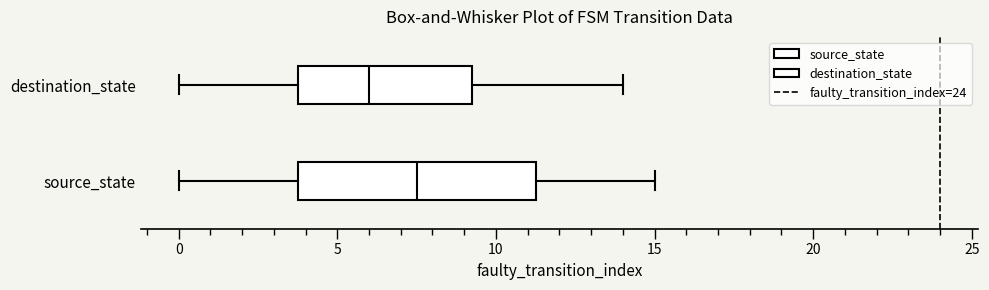

Reading bottom to top, transcribe this box plot: for each box, give where its median line is, the range the box spans, and where its two whiskers end, as read against the x-axis. The values are not printed on the chart, so give them approximately, as read against the axis.

source_state: median 7.5, box 4.0 to 11.5, whiskers 0.0 to 15.0
destination_state: median 6.0, box 4.0 to 9.5, whiskers 0.0 to 14.0